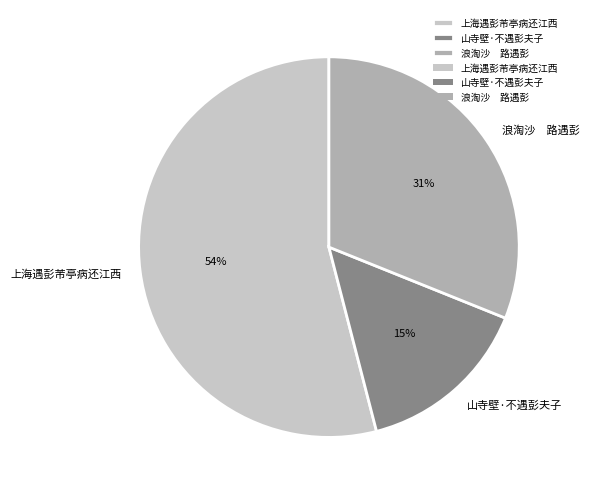

To the nearest percent, what is the difference between the 上海遇彭芾亭病还江西 and 山寺壁·不遇彭夫子 slice percentages?

39%